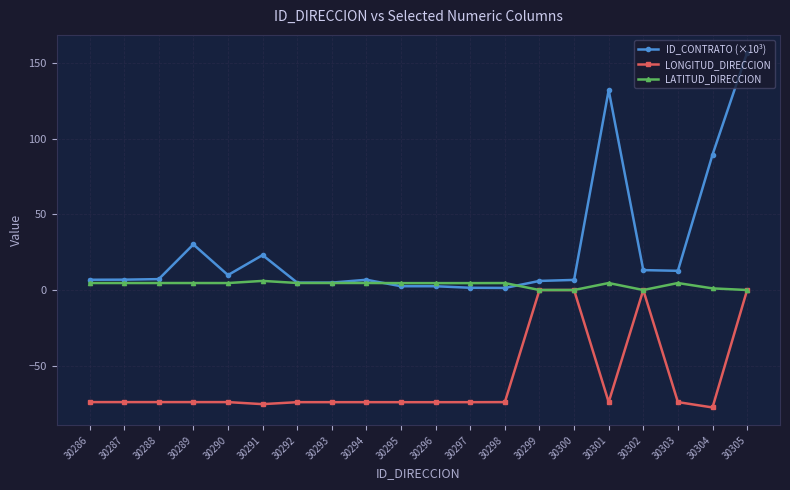

Is the value of LATITUD_DIRECCION at 30288 greater than the value of LONGITUD_DIRECCION at 30295?

Yes